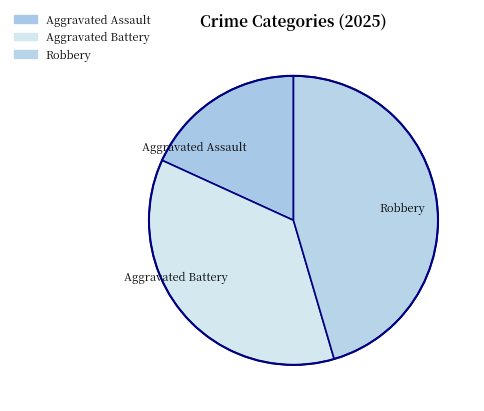

What is the ratio of the value at Aggravated Assault to the value at Robbery?

0.4